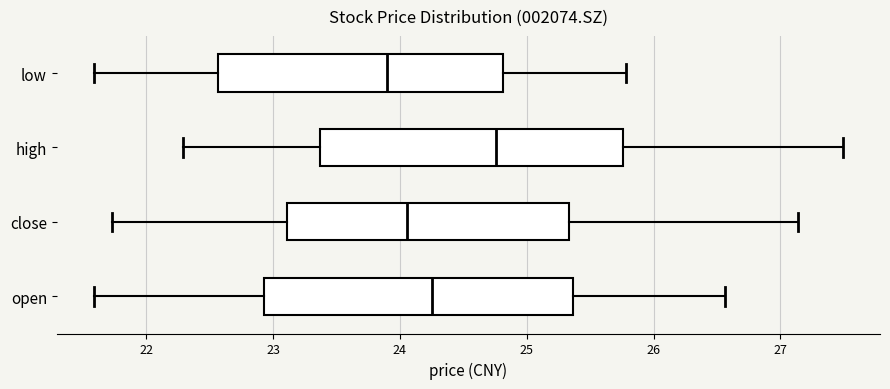

Which box has the furthest to the left median line?

low